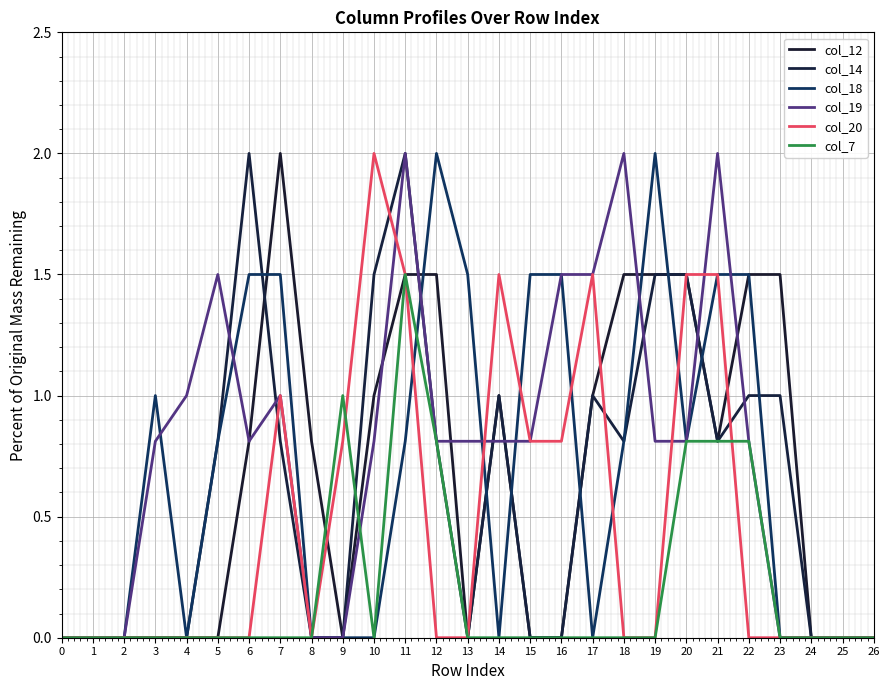

Does the chart have visible grid lines?

Yes